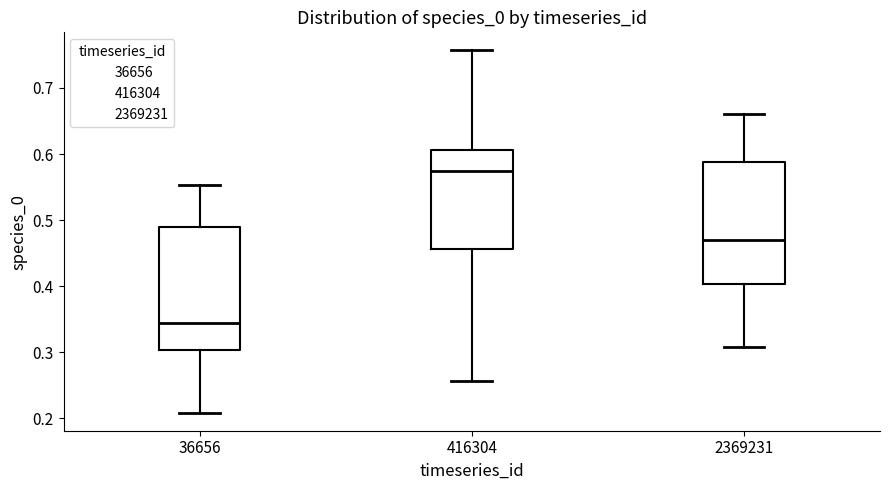

Which box has the highest median line?

416304